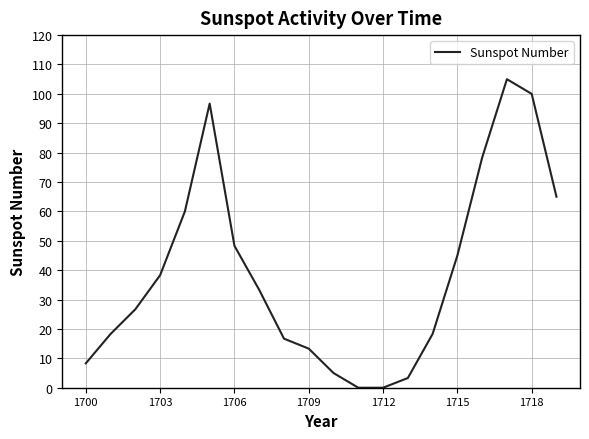

What is the greatest value displayed?

105.0